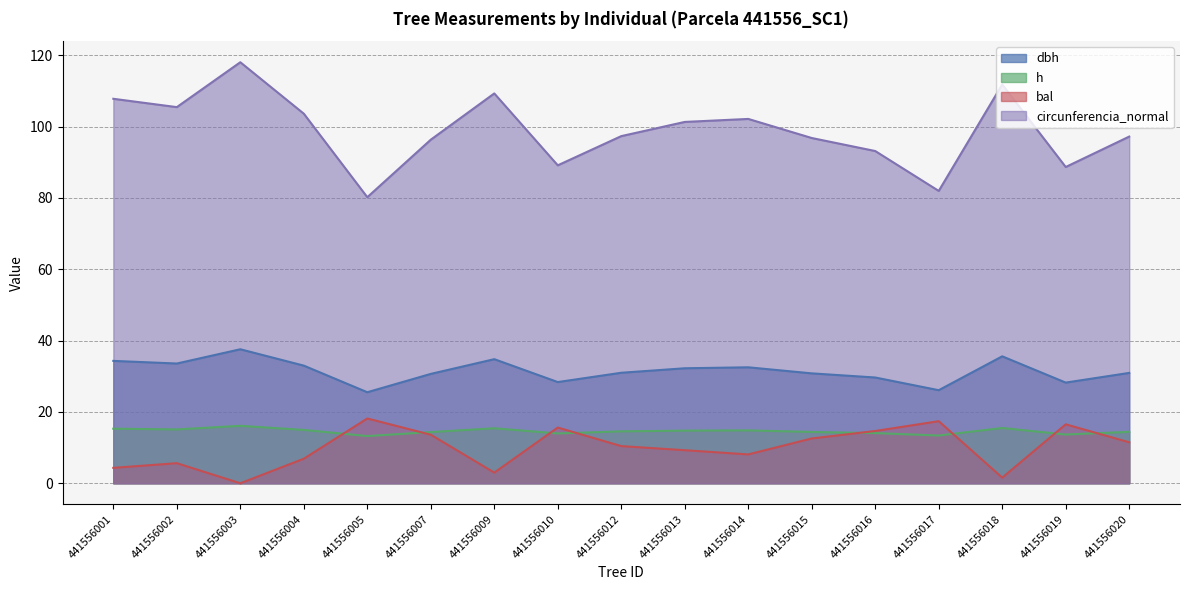

True or false: bal has more than 0 interior local peaks.

True